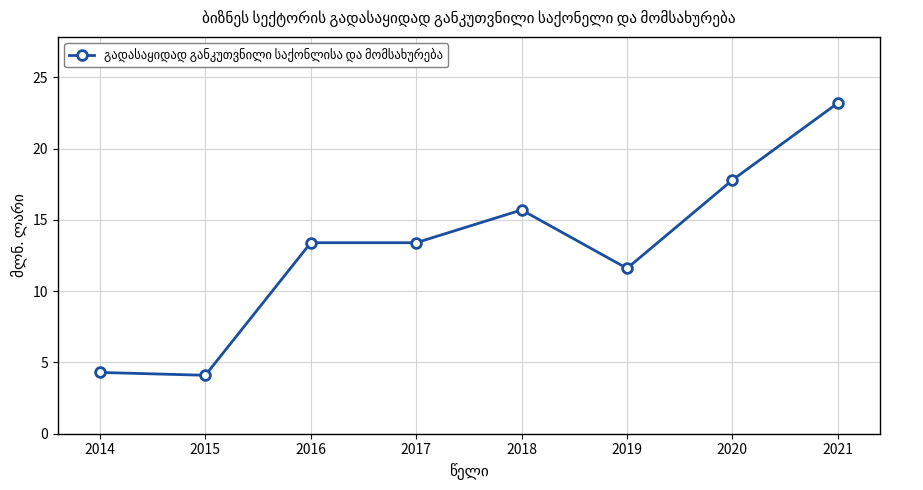

What is the average value?

12.9